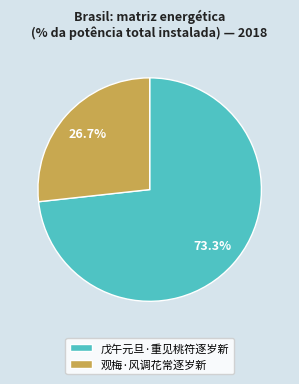

To the nearest percent, what is the difference between the largest and smallest slice percentages?

47%